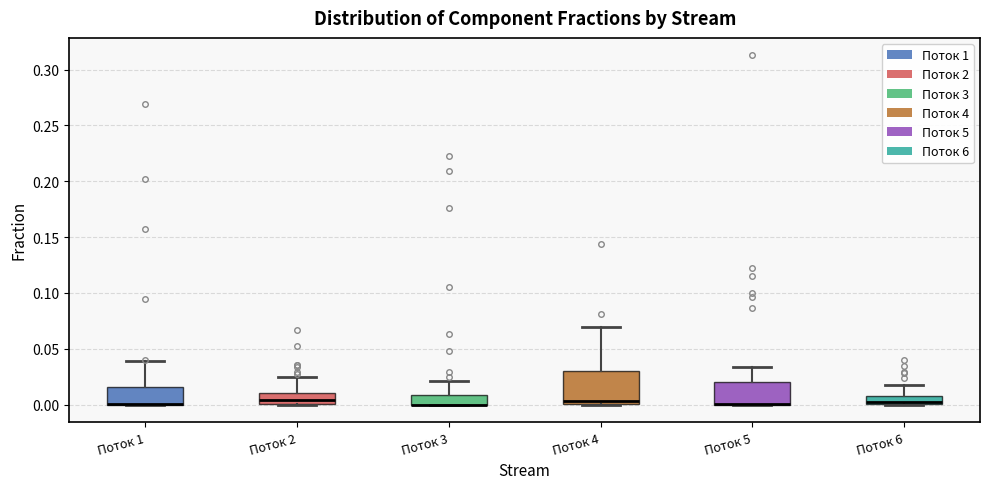

Comparing the boxes themselves (not the whiskers), which one is the tallest?

Поток 4